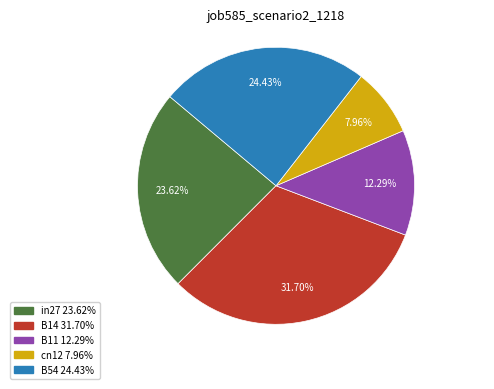

Do B11 and cn12 together represent more than half of the pie?

No